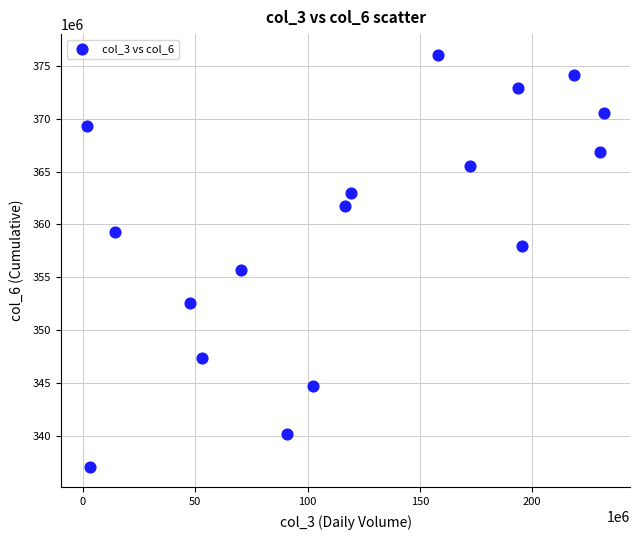

What is the range of Y values (max minus min)?

39022312